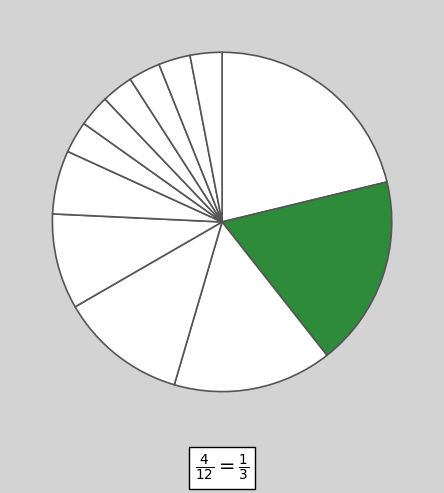

To the nearest percent, what is the difference between the largest and smallest slice percentages?

19%